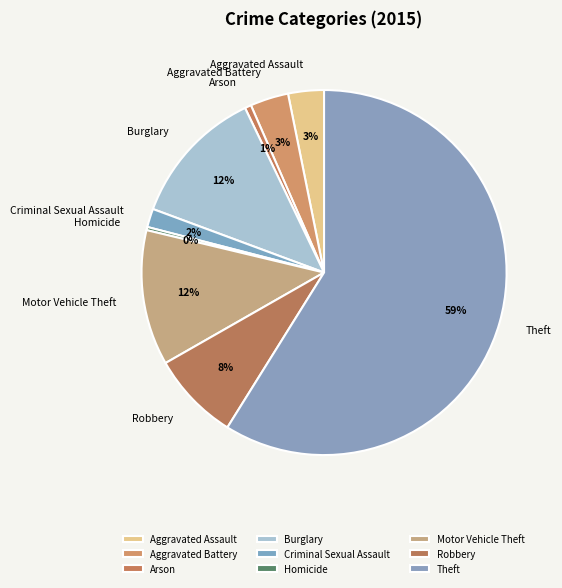

How many segments does this pie chart have?

9